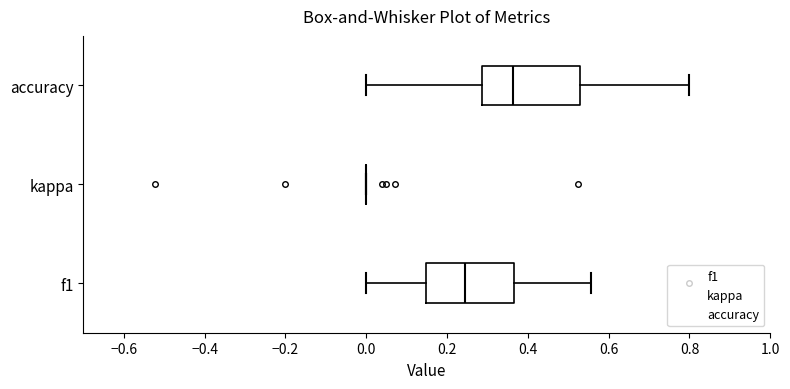

Comparing the boxes themselves (not the whiskers), which one is the widest?

accuracy